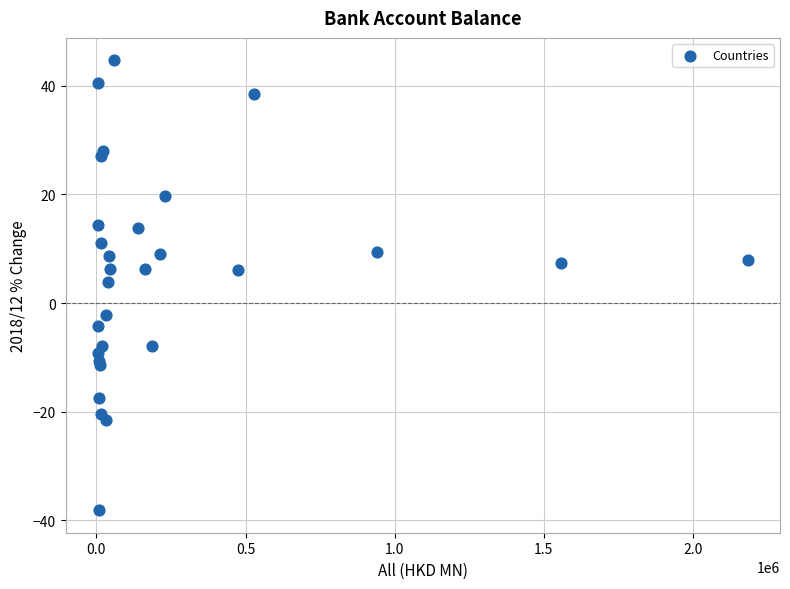

What Y value in the scatter plot is closest to 3?

3.9